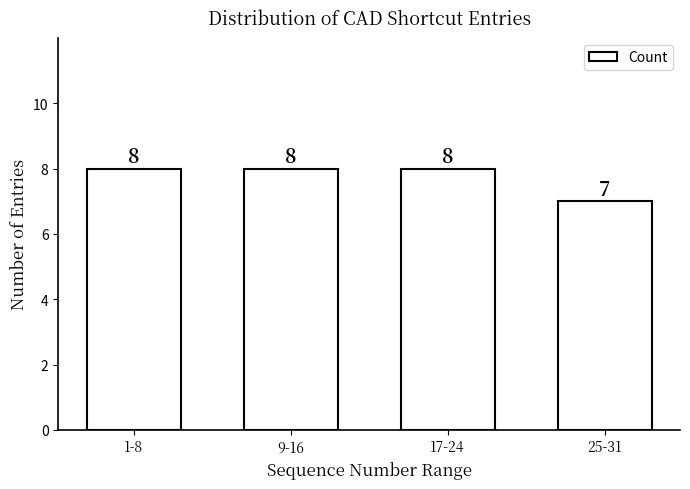

Reading right to left, extract all data points from this chart.

25-31=7	17-24=8	9-16=8	1-8=8